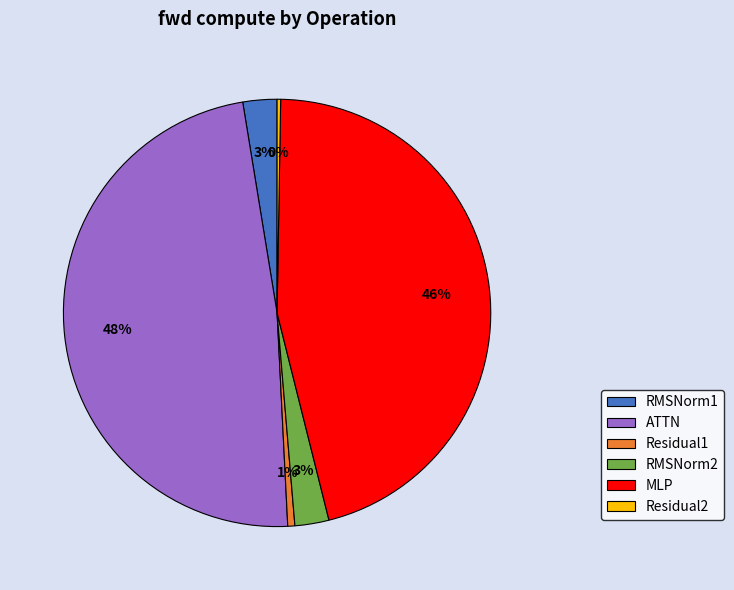

The ATTN slice represents 41% of the pie. True or false?

False